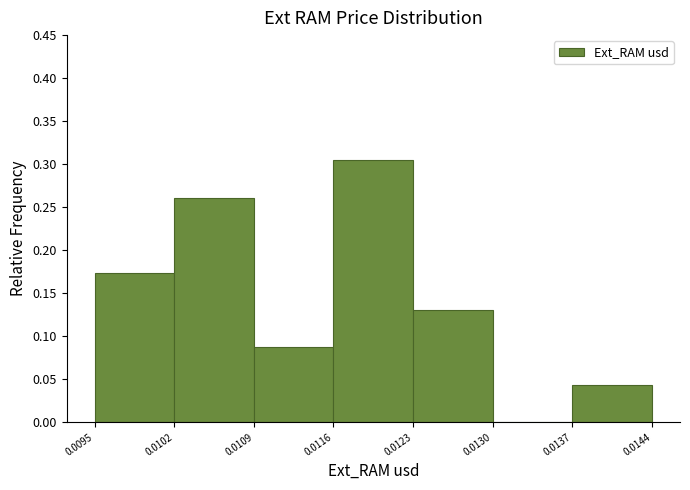

Reading left to right, list every bar in this chart as the range it spans on the x-axis followed by its height. The values are not printed on the chart, so give them approximately, as read against the axis.

0.0095 to 0.0102: 0.175
0.0102 to 0.0109: 0.260
0.0109 to 0.0116: 0.085
0.0116 to 0.0123: 0.305
0.0123 to 0.0130: 0.130
0.0130 to 0.0137: 0
0.0137 to 0.0144: 0.045